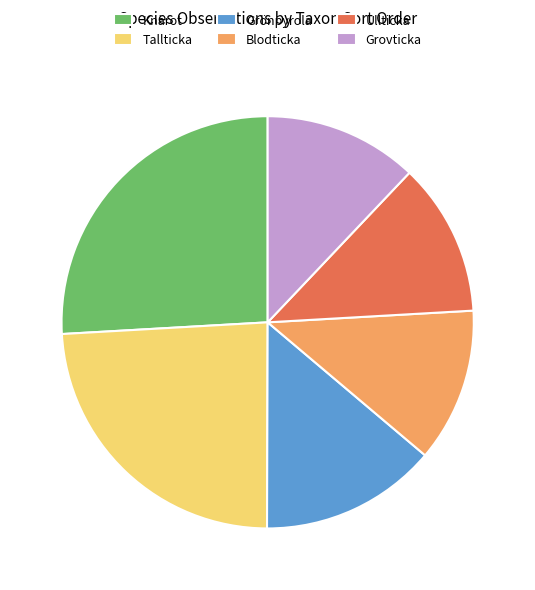

Combined, do Grovticka and Grönpyrola account for over 50%?

No